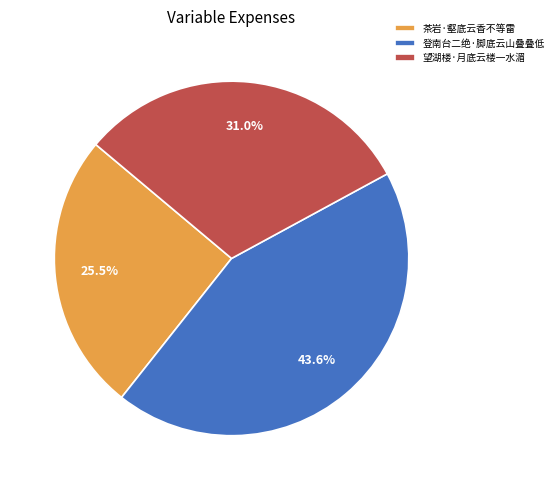

Which slice is the largest?

登南台二绝·脚底云山叠叠低